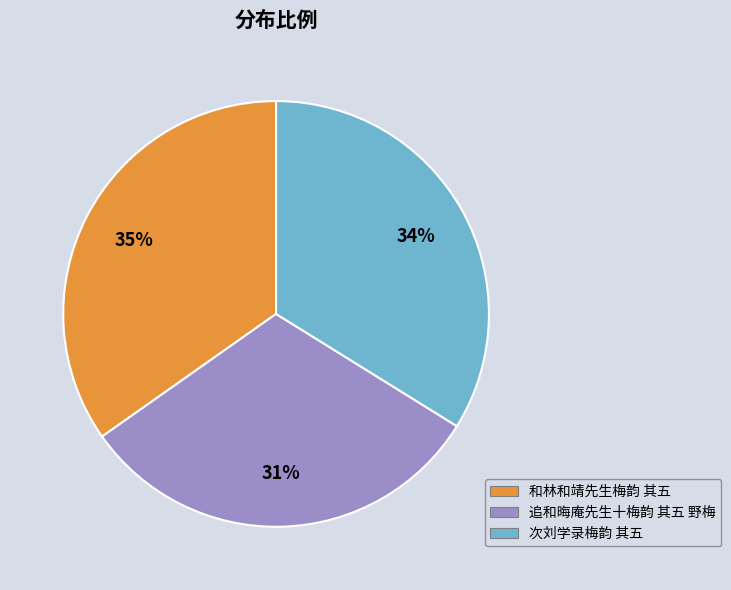

Do 次刘学录梅韵 其五 and 和林和靖先生梅韵 其五 together represent more than half of the pie?

Yes